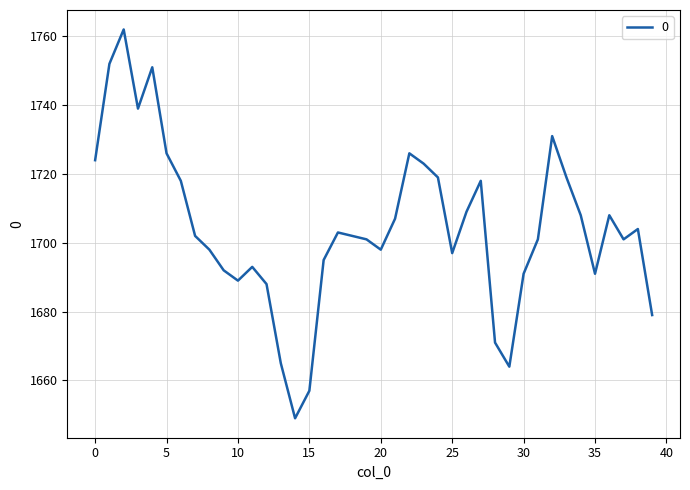

What is the difference between the maximum and minimum values?

113